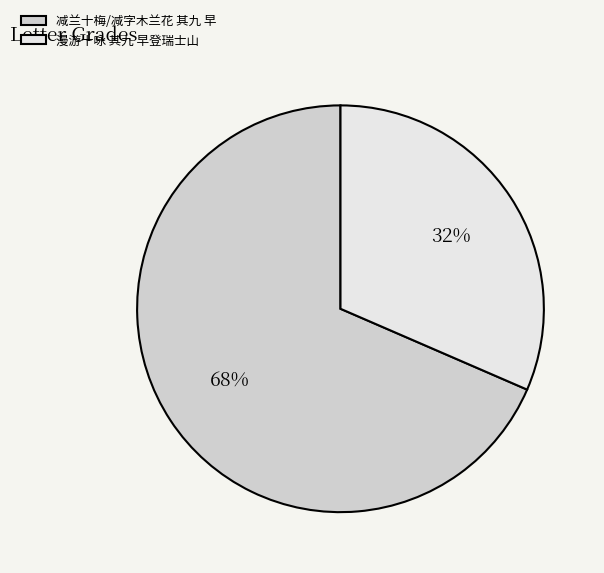

Is the sum of 漫游十咏 其九 早登瑞士山 and 减兰十梅/减字木兰花 其九 早 greater than half?

Yes